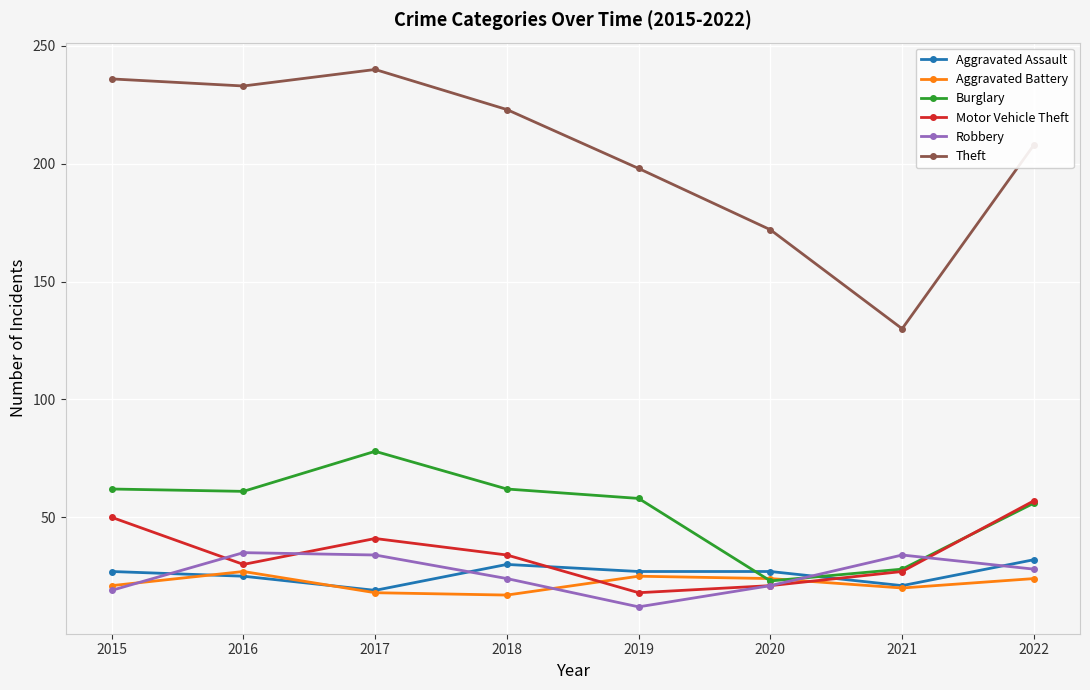

Which series changed the most between 2015 and 2020?

Theft